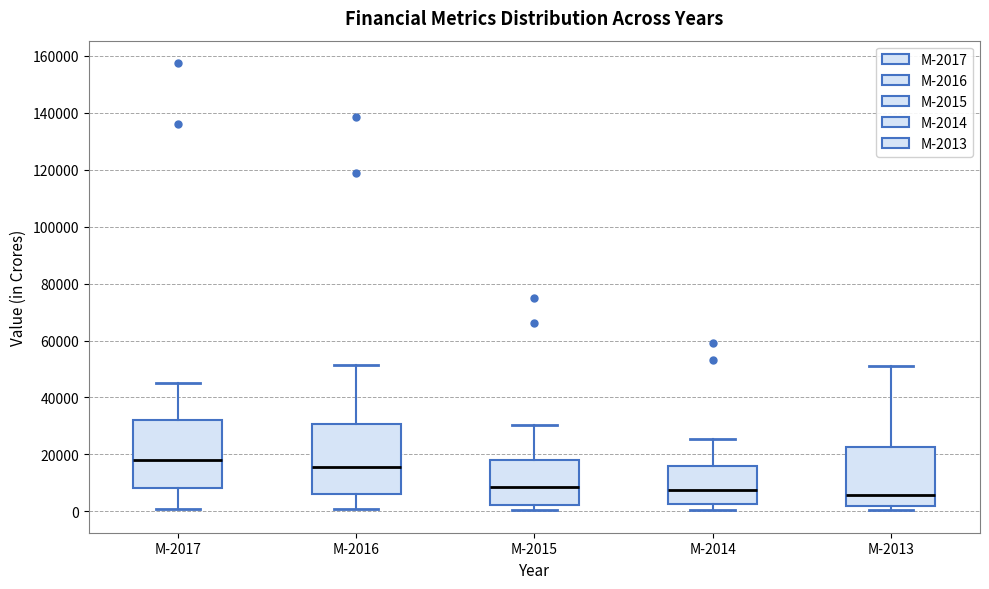

Reading left to right, transcribe this box plot: for each box, give where its median line is, the range the box spans, and where its two whiskers end, as read against the y-axis. The values are not printed on the chart, so give them approximately, as read against the axis.

M-2017: median 18000, box 8000 to 32000, whiskers 0 to 46000
M-2016: median 16000, box 6000 to 30000, whiskers 0 to 52000
M-2015: median 8000, box 2000 to 18000, whiskers 0 to 30000
M-2014: median 8000, box 2000 to 16000, whiskers 0 to 26000
M-2013: median 6000, box 2000 to 22000, whiskers 0 to 52000